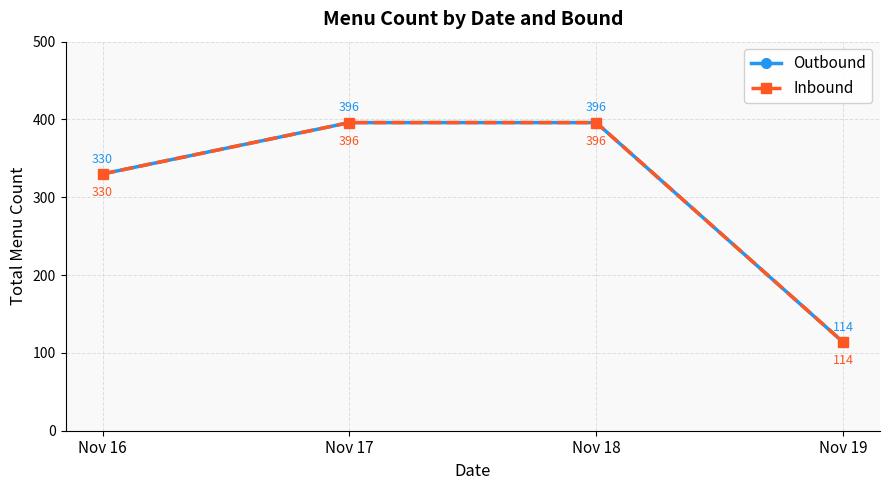

Is this an area chart (filled region under the line)?

No